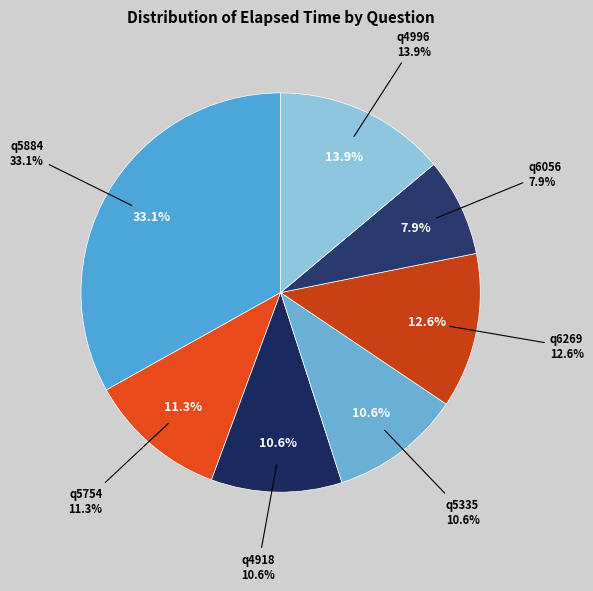

To the nearest percent, what percentage of the pie is q5884?

33%